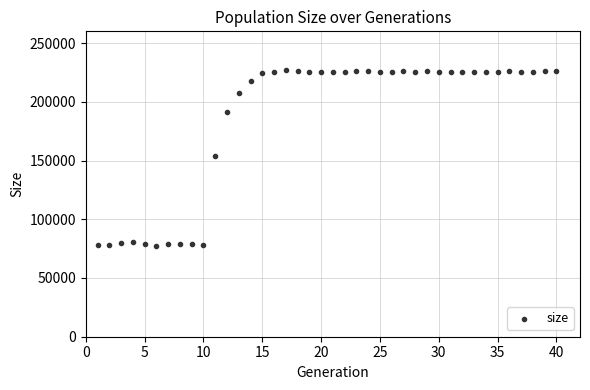

What is the range of X values (max minus min)?

39